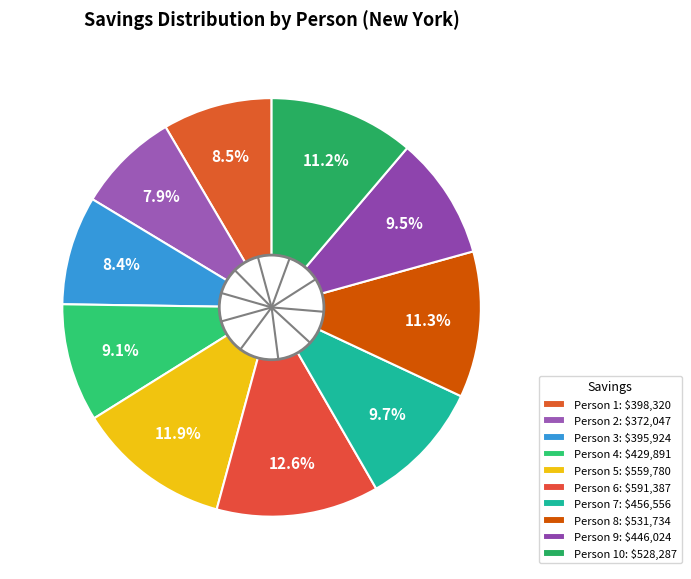

Count the number of slices in the pie.

10